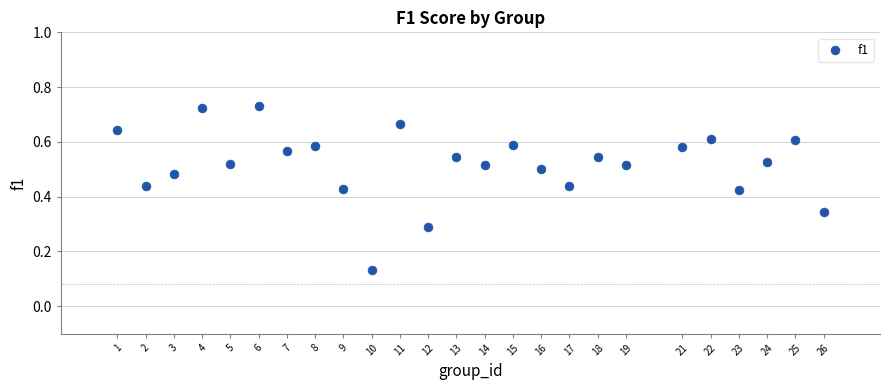

What is the range of X values (max minus min)?

25.0